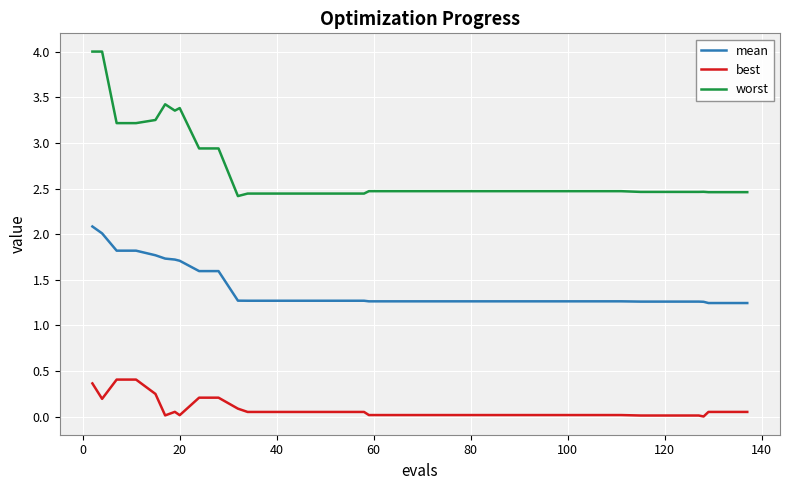

What is the difference between the maximum and minimum values in the best series?

0.4